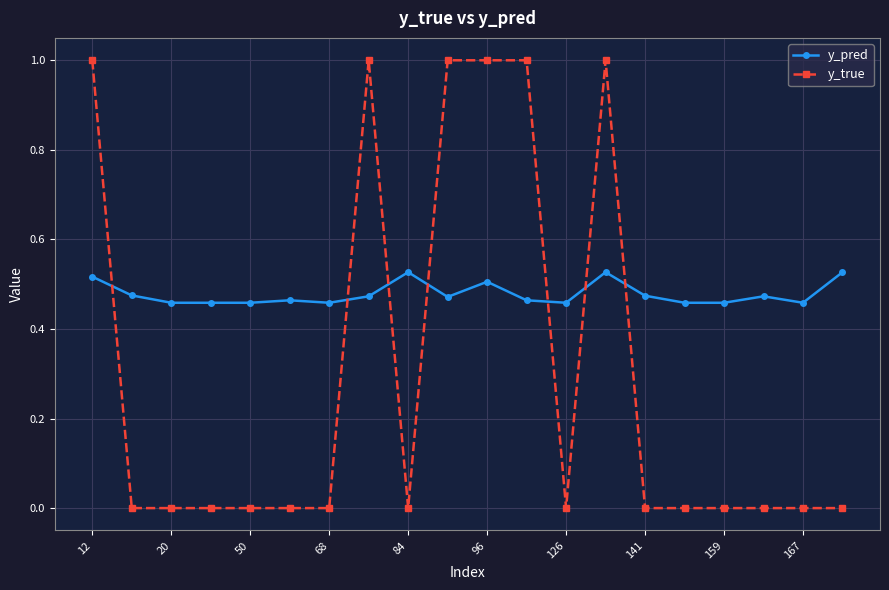

True or false: y_pred has more than 2 interior local peaks.

True